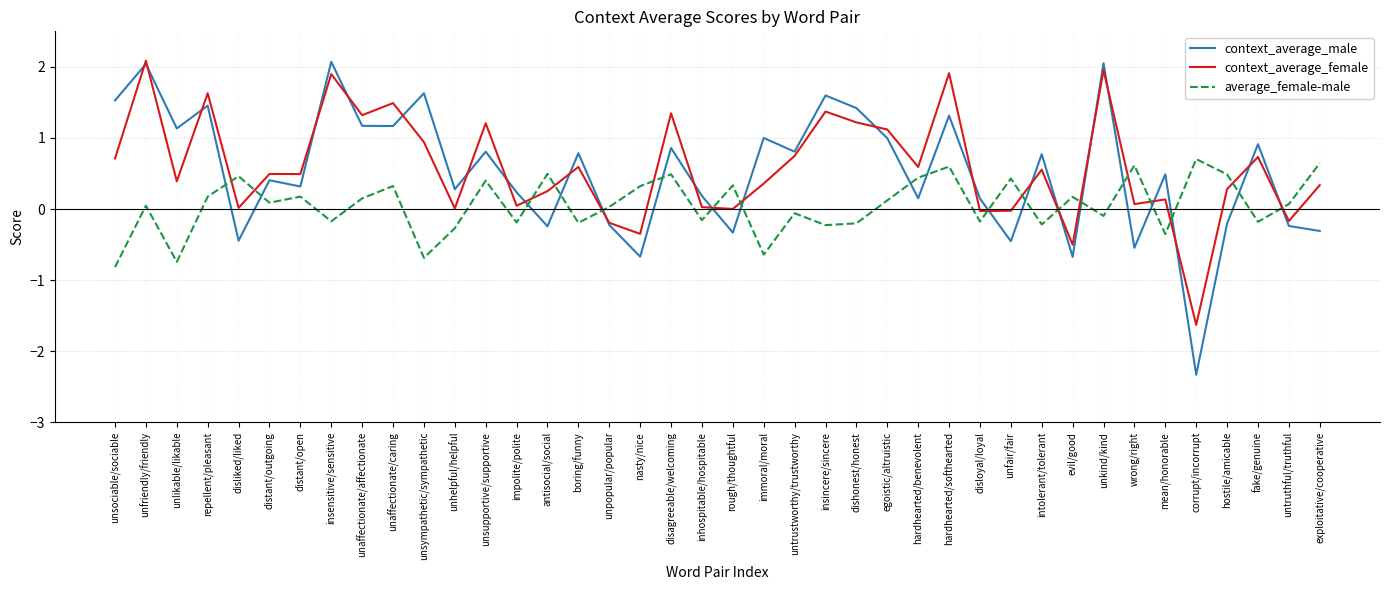

How many series are shown in this chart?

3